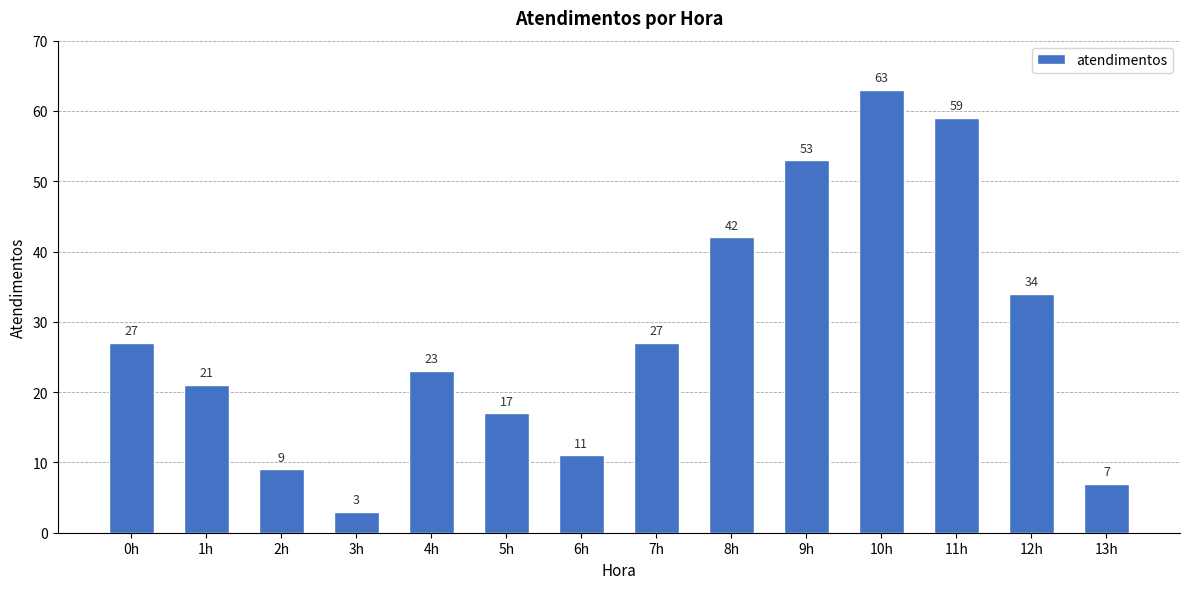

True or false: the data shows 48 at 7h.

False